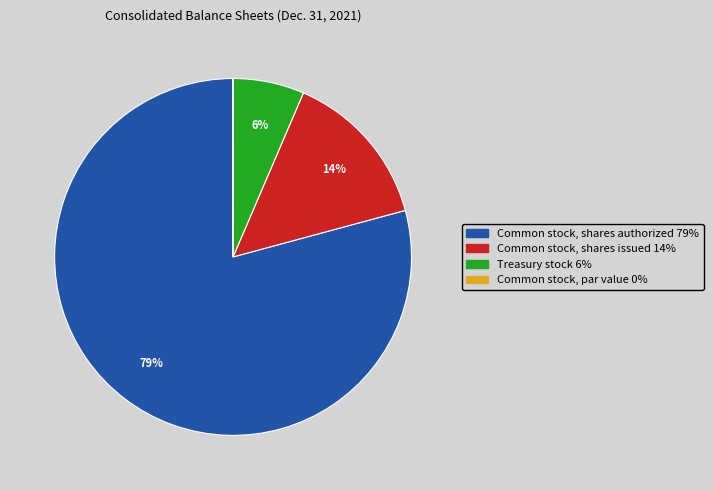

Which slice is the largest?

Common stock, shares authorized